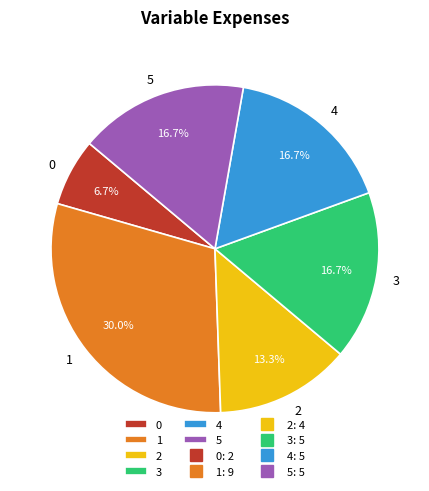

Is it true that 1 is 37% of the pie?

False